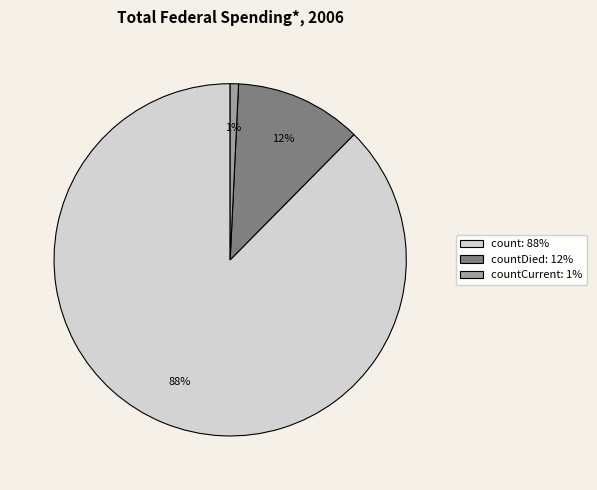

Which category has the biggest portion of the pie?

count: 88%